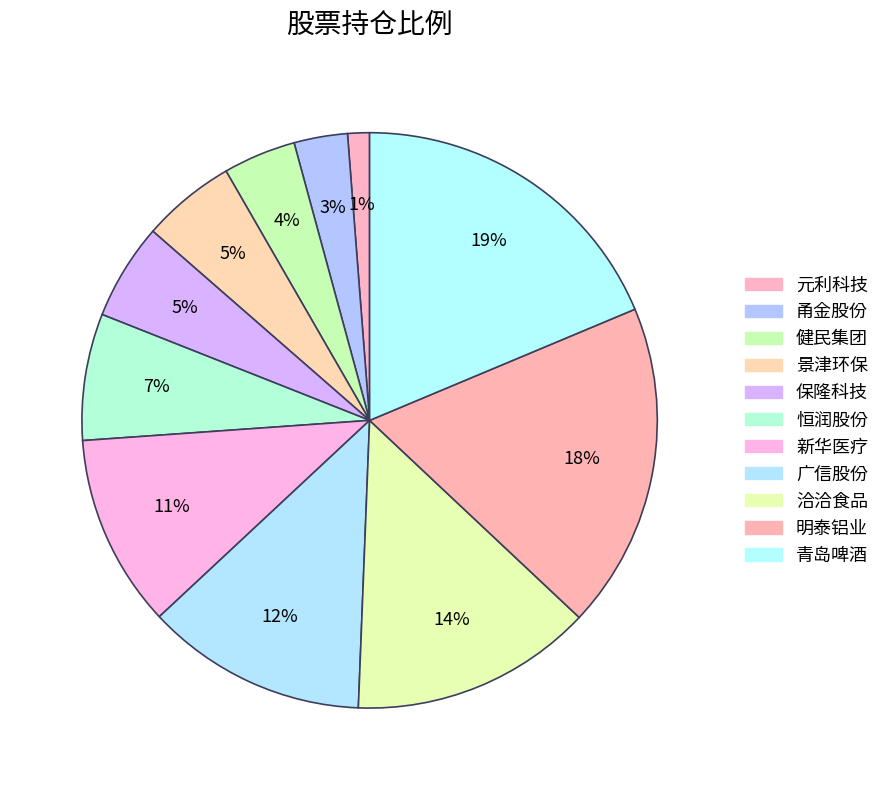

What percentage do 青岛啤酒 and 明泰铝业 together represent?

37.0%